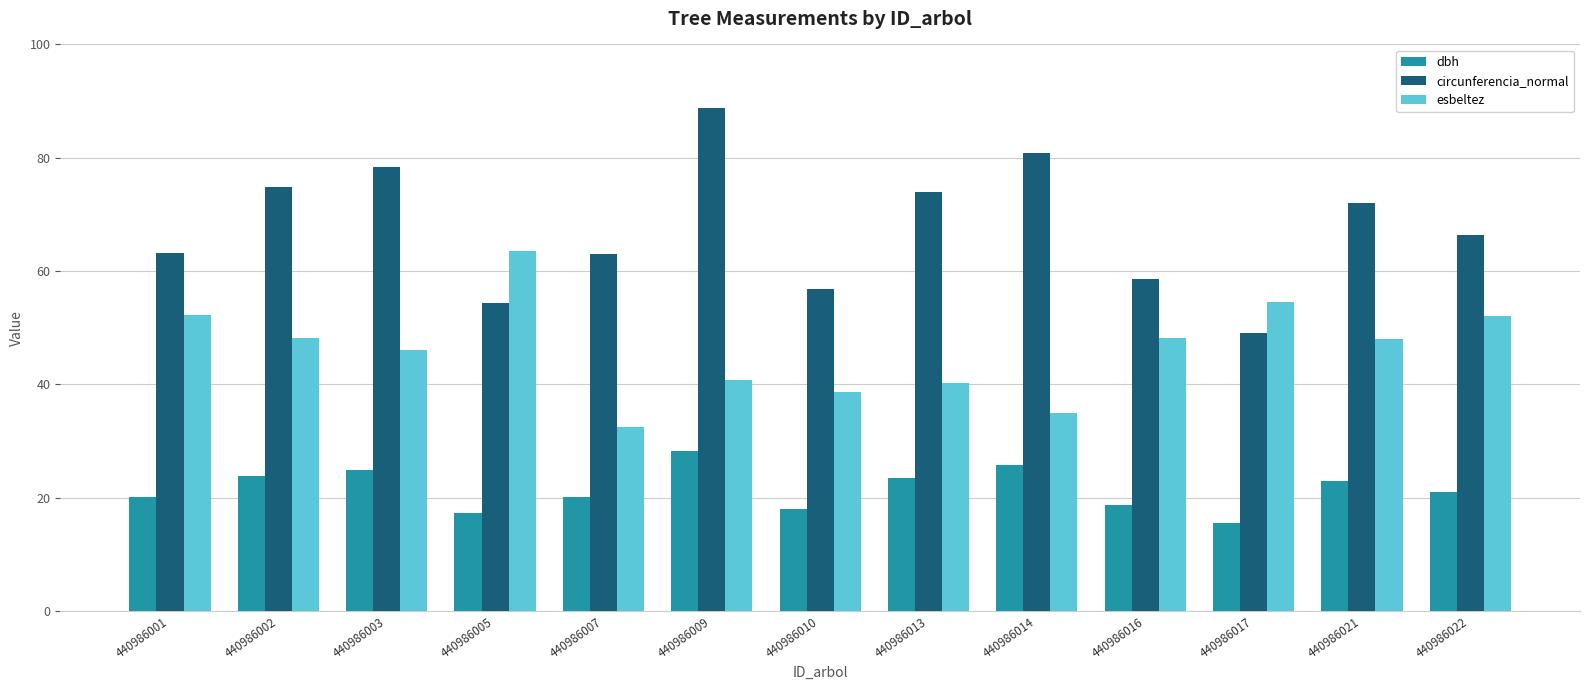

What is the difference between the circunferencia_normal values at 440986010 and 440986007?

6.1